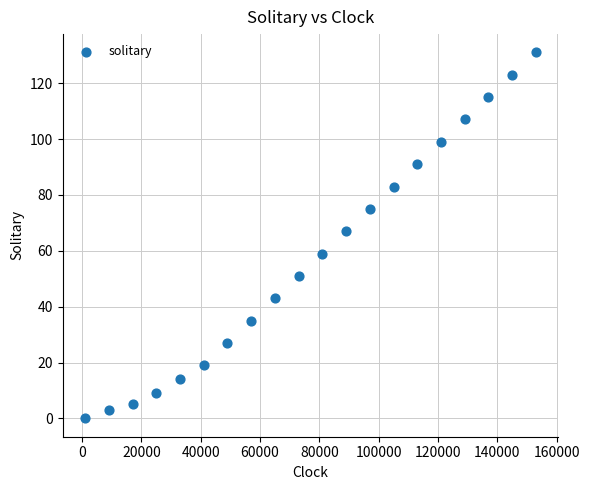

What Y value in the scatter plot is closest to 65?

67